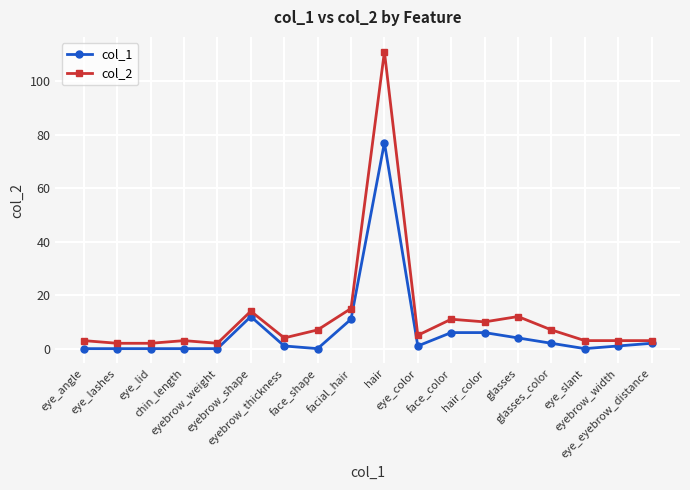

How many values in the col_2 series are below 5?

9